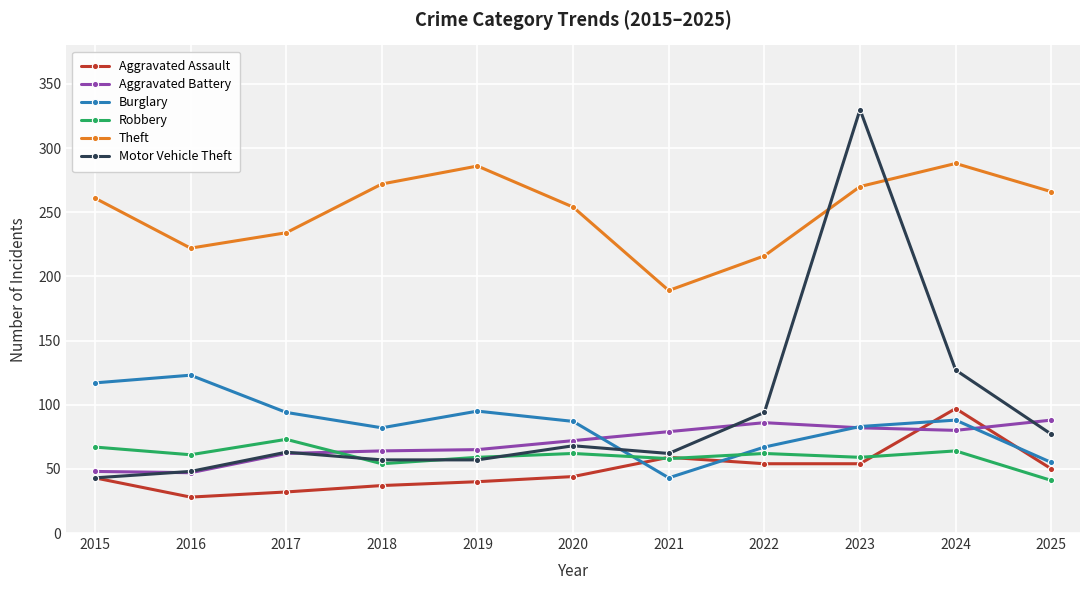

At which label is Aggravated Assault closest to 62?

2021